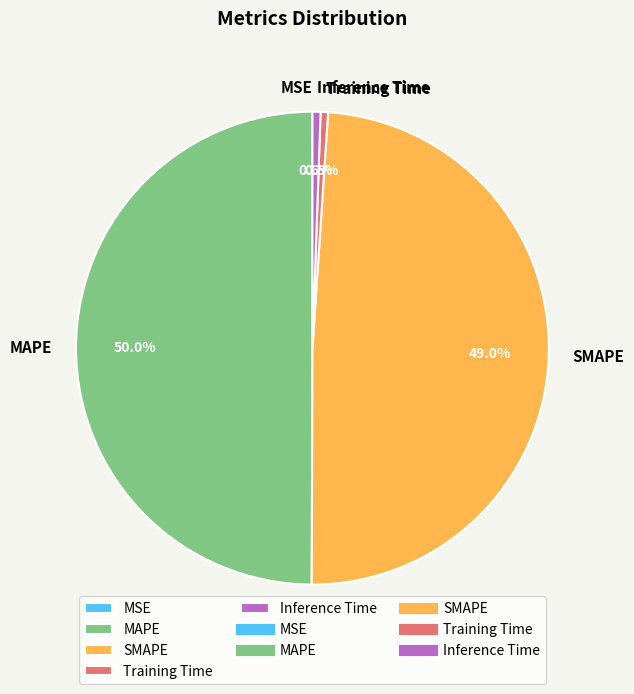

Does Training Time represent more than half of the total?

No